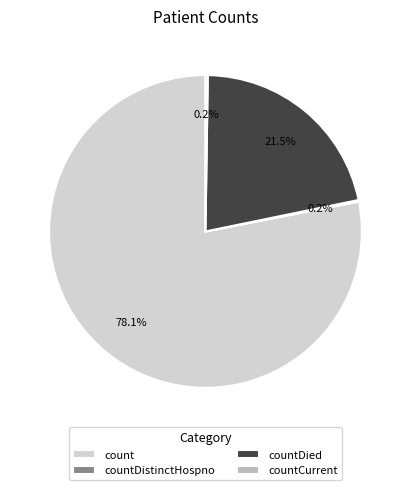

What is the largest slice in the pie chart?

count